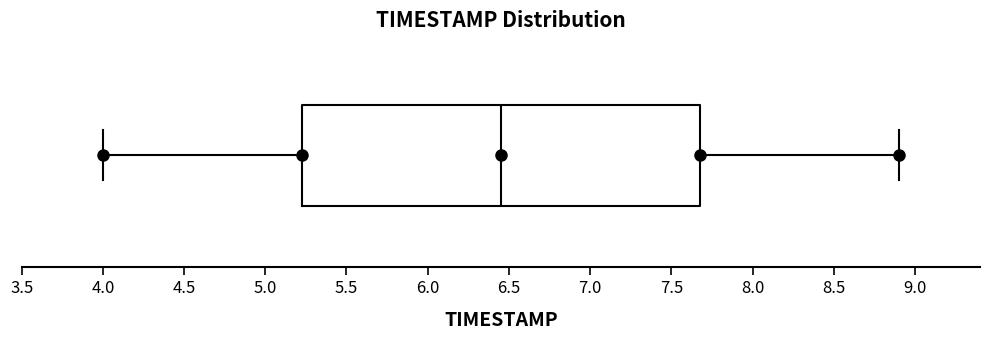

Where is the right edge of the box on the x-axis? The values are not printed on the chart, so give them approximately, as read against the axis.

7.70